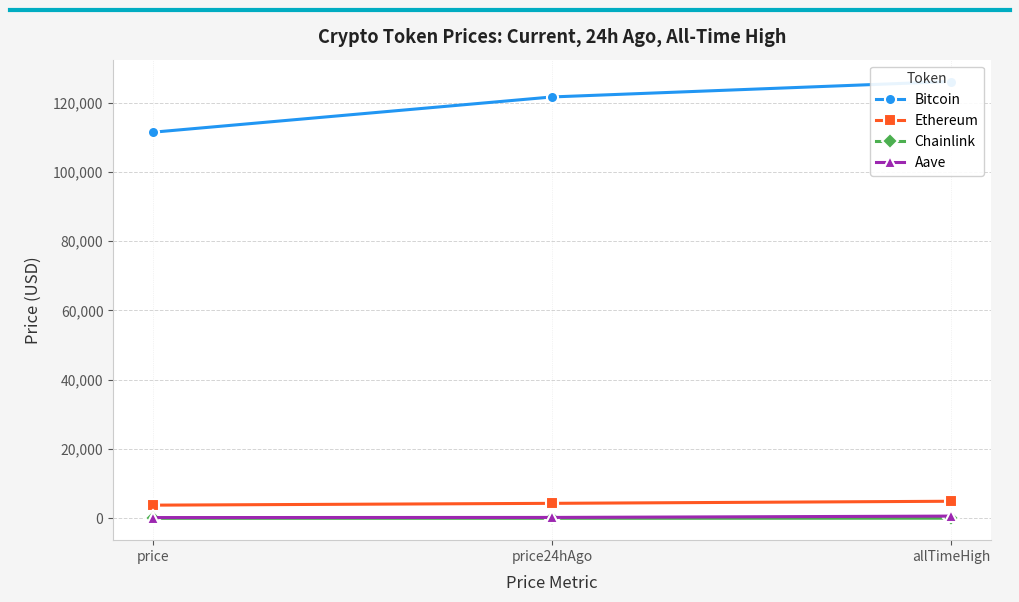

At how many categories does at least one series exceed 4586?

3